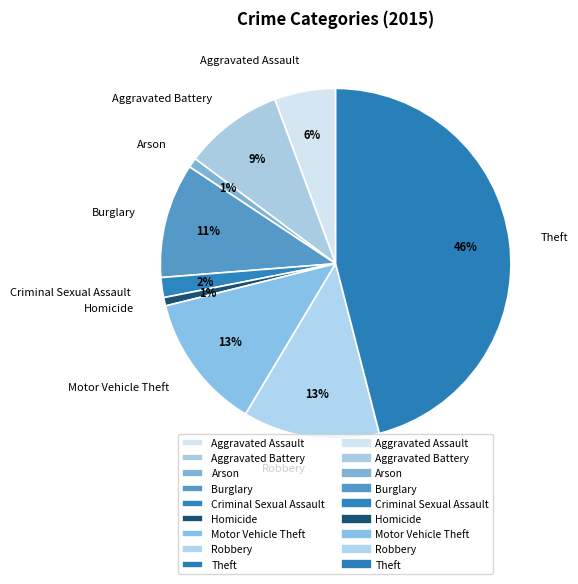

Is it true that Burglary is 3% of the pie?

False